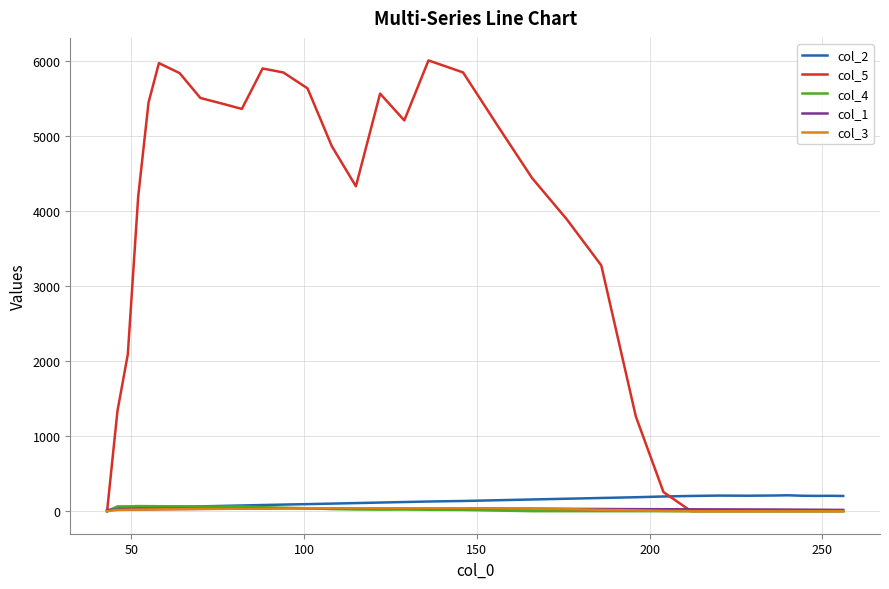

Which series has the widest spread of values?

col_5